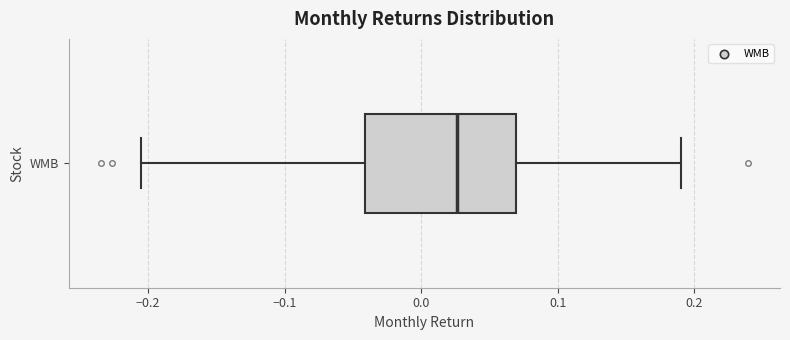

Where does the right whisker of the box for WMB end on the x-axis? The values are not printed on the chart, so give them approximately, as read against the axis.

0.19